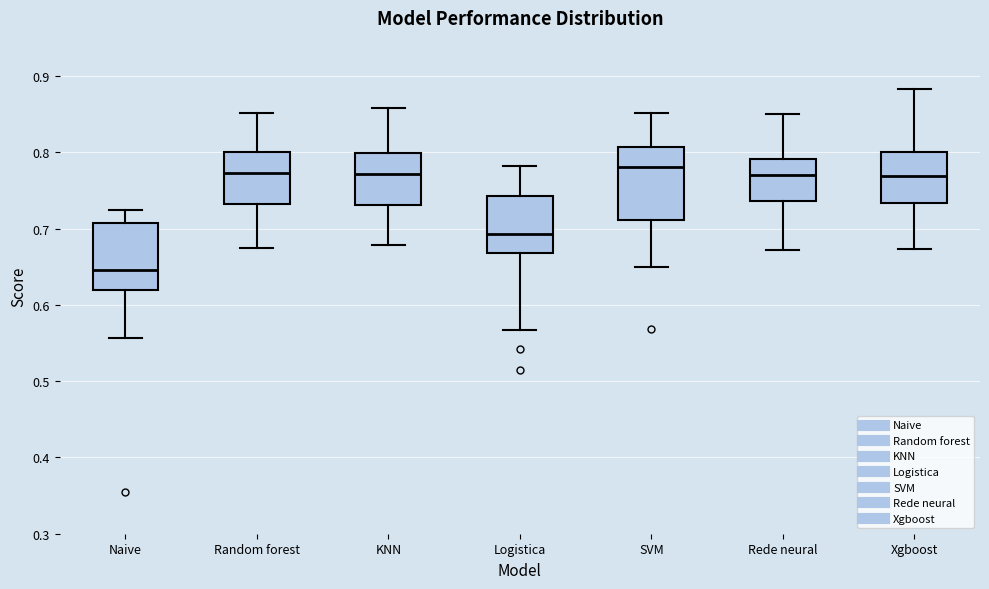

Where is the lower edge of the box for Rede neural on the y-axis? The values are not printed on the chart, so give them approximately, as read against the axis.

0.74